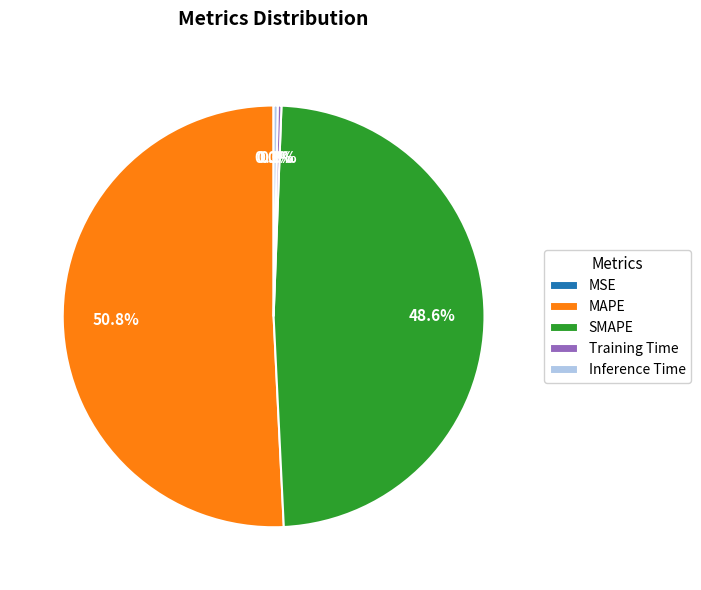

Combined, do Training Time and MAPE account for over 50%?

Yes